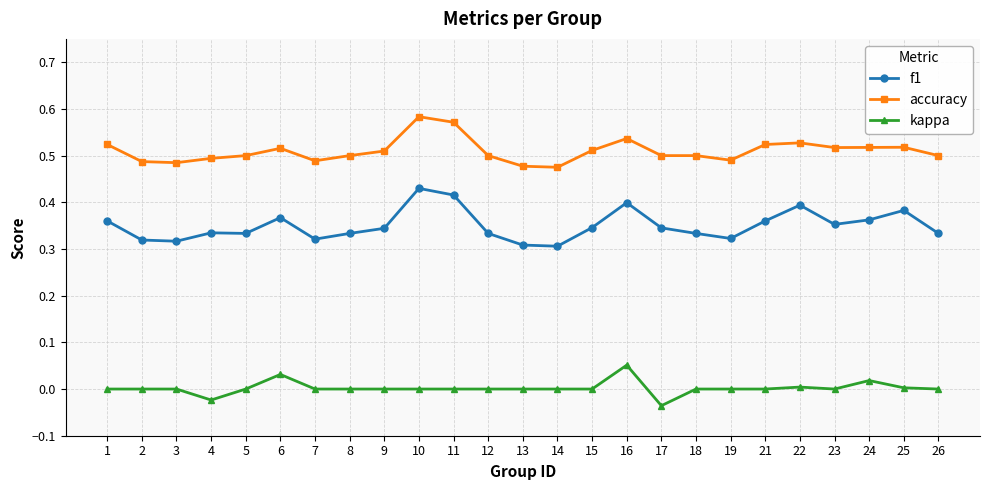

Rank the series by their maximum value, from lowest to highest.

kappa, f1, accuracy